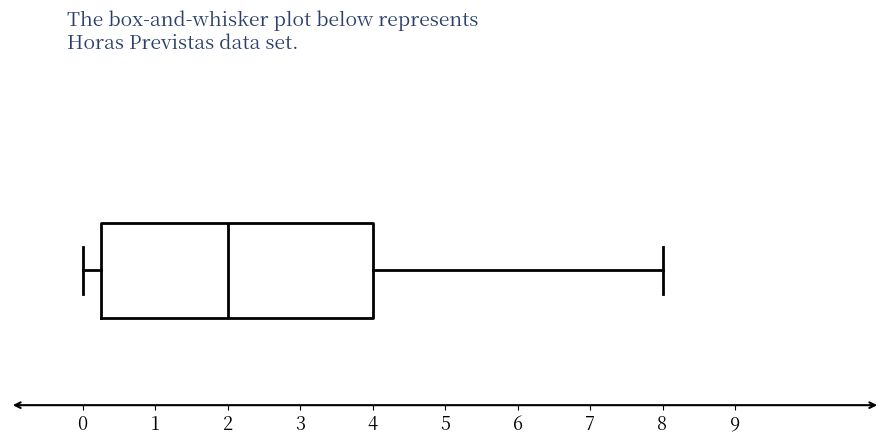

Where is the right edge of the box on the x-axis? The values are not printed on the chart, so give them approximately, as read against the axis.

4.0